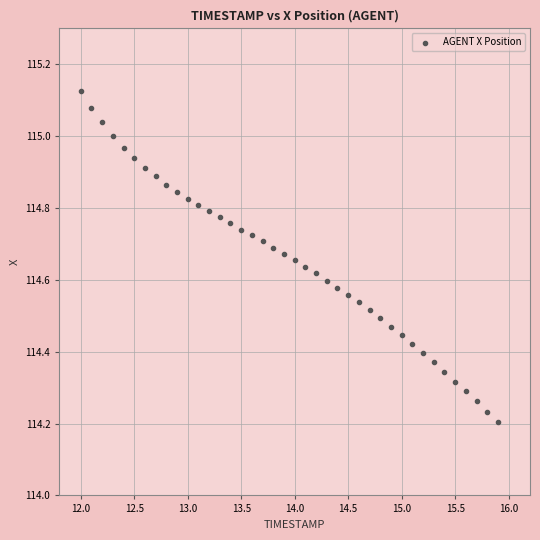

What is the range of X values (max minus min)?

3.9